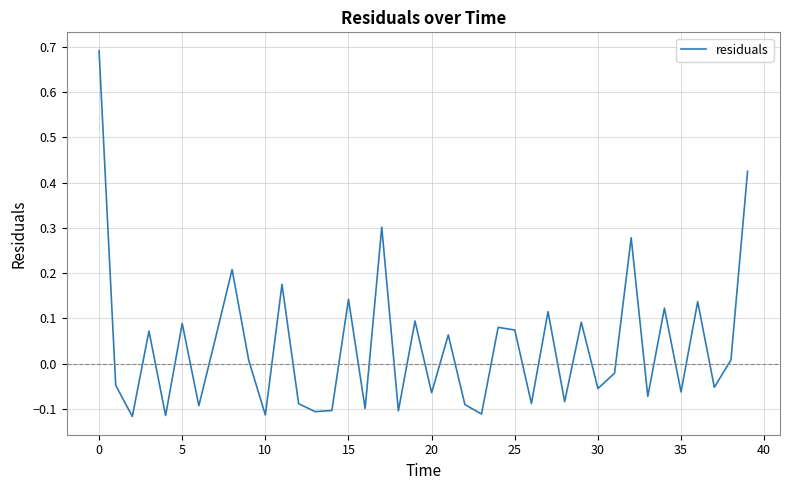

What is the difference between the maximum and second lowest values?

0.8